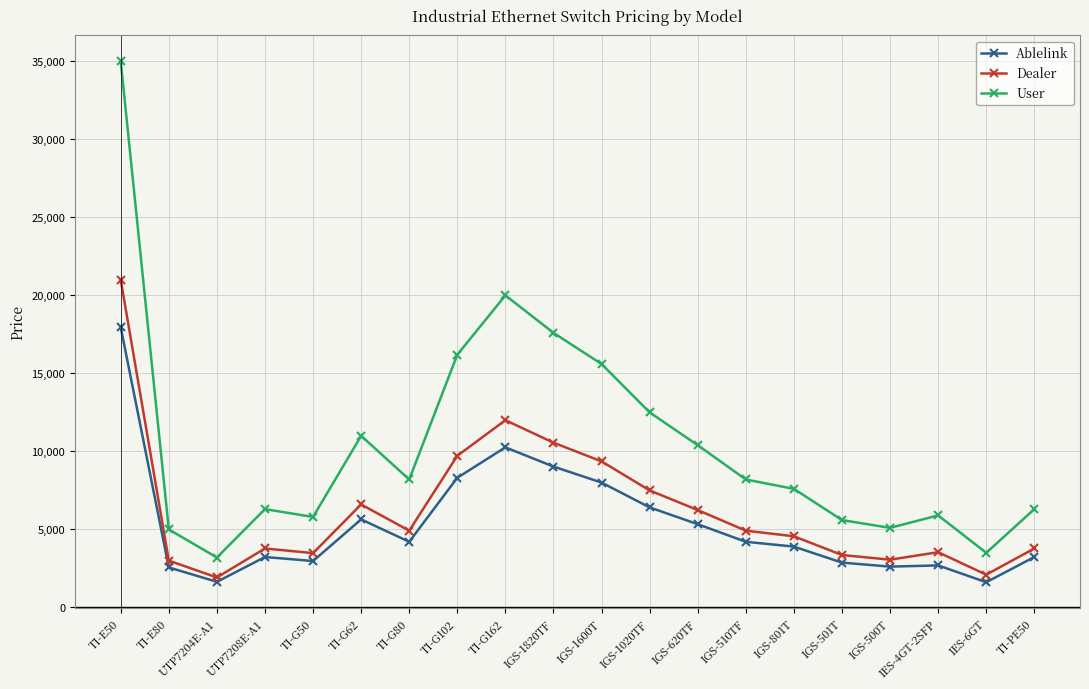

What position from the right is TI-E80?

19